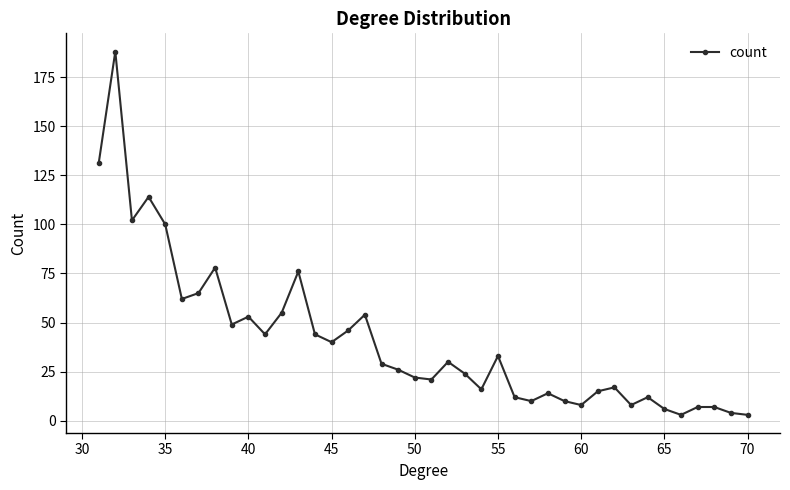

True or false: there are more than 0 points higher than both neighbors.

True